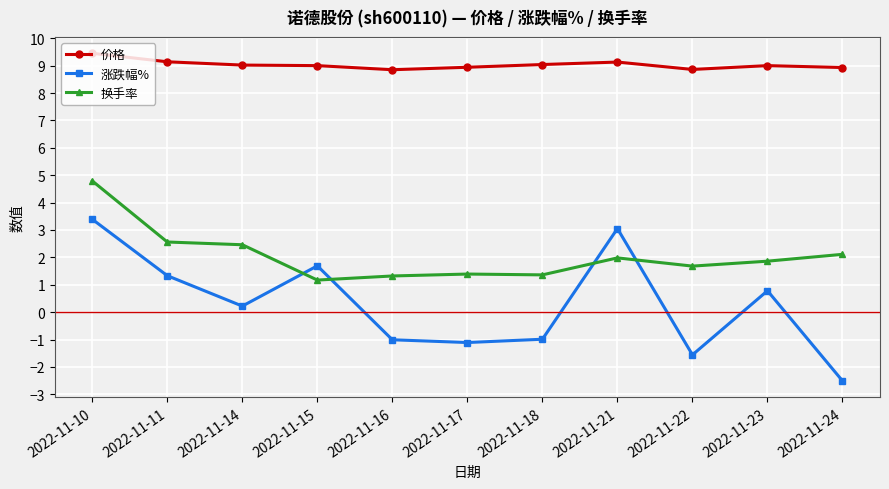

The 价格 series shows 2.3 at 2022-11-22. True or false?

False